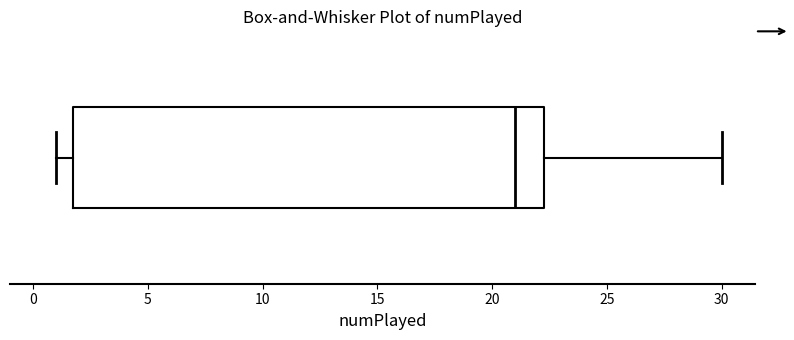

Where does the median line of the box sit on the x-axis? The values are not printed on the chart, so give them approximately, as read against the axis.

21.0